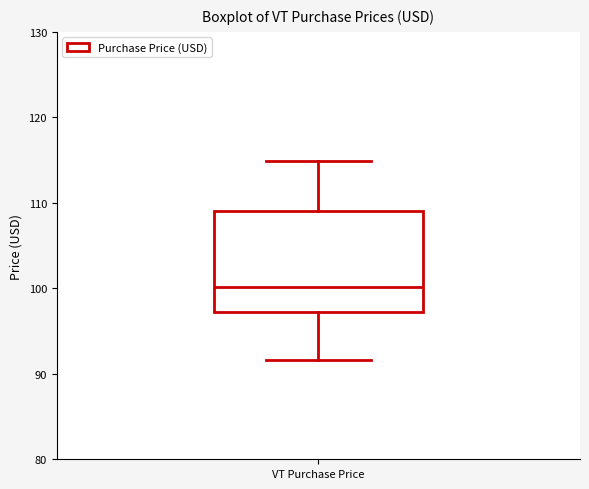

Where does the lower whisker of the box for VT Purchase Price end on the y-axis? The values are not printed on the chart, so give them approximately, as read against the axis.

92